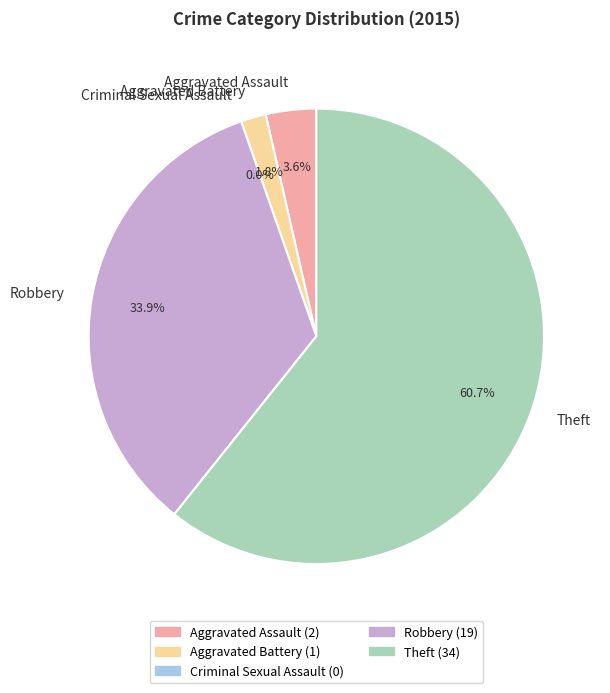

How much of the chart is everything except Robbery?

66.1%